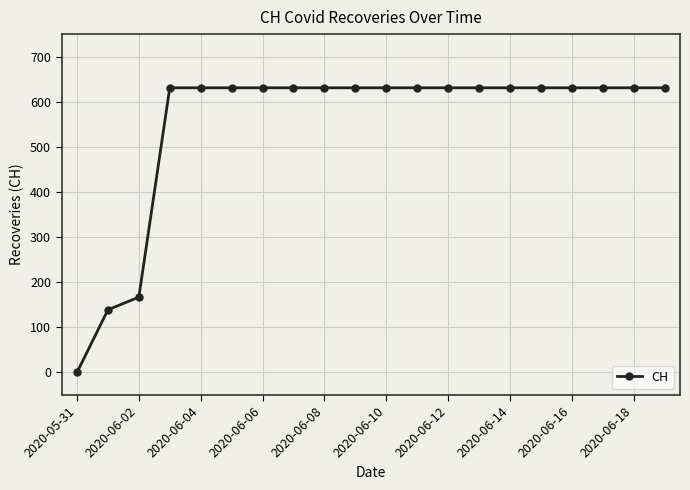

What is the value of the 19th point from the left?

631